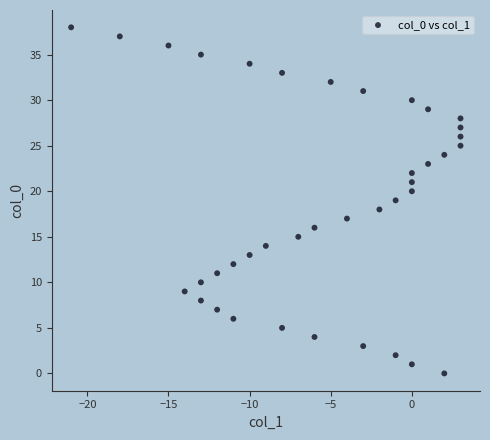

What is the range of X values (max minus min)?

24